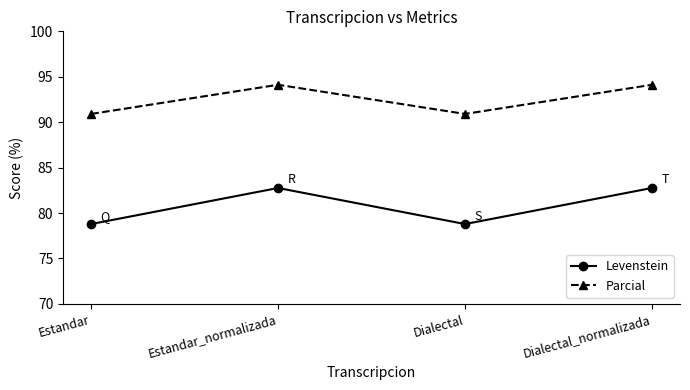

What is the sum of all Parcial values?

370.1